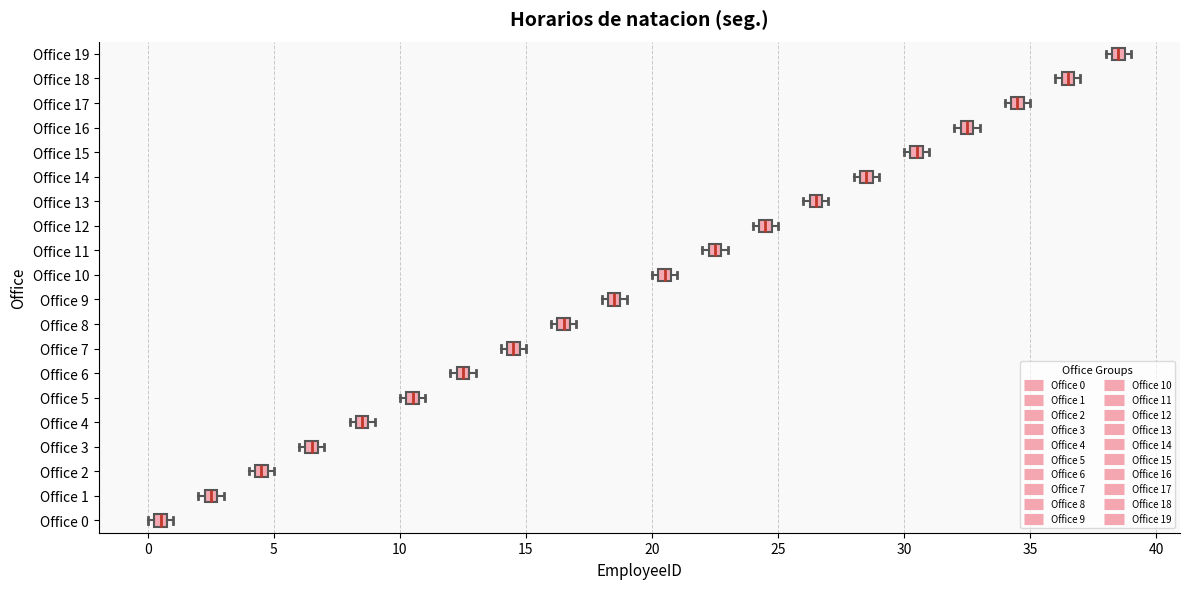

Where is the right edge of the box for Office 13 on the x-axis? The values are not printed on the chart, so give them approximately, as read against the axis.

27.0